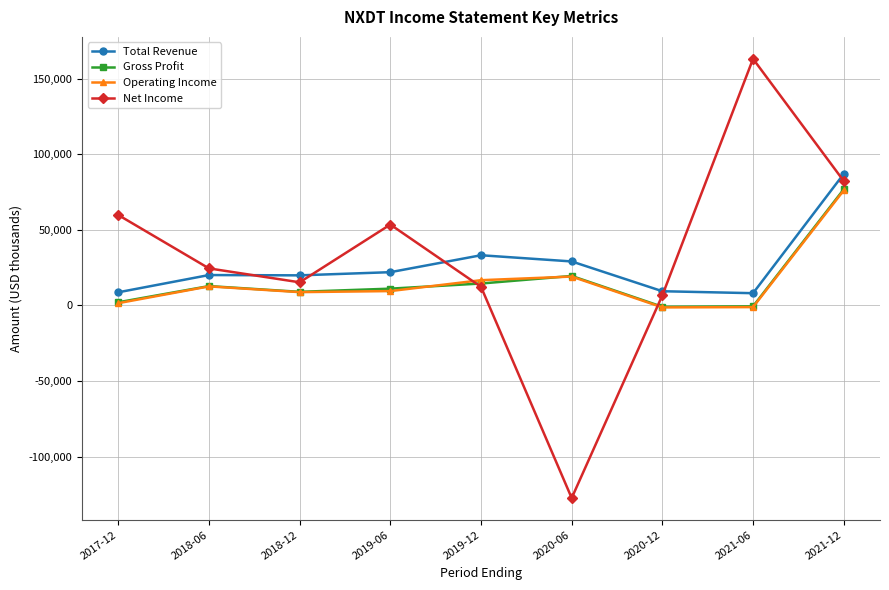

Which series changed the most between 2019-06 and 2021-06?

Net Income